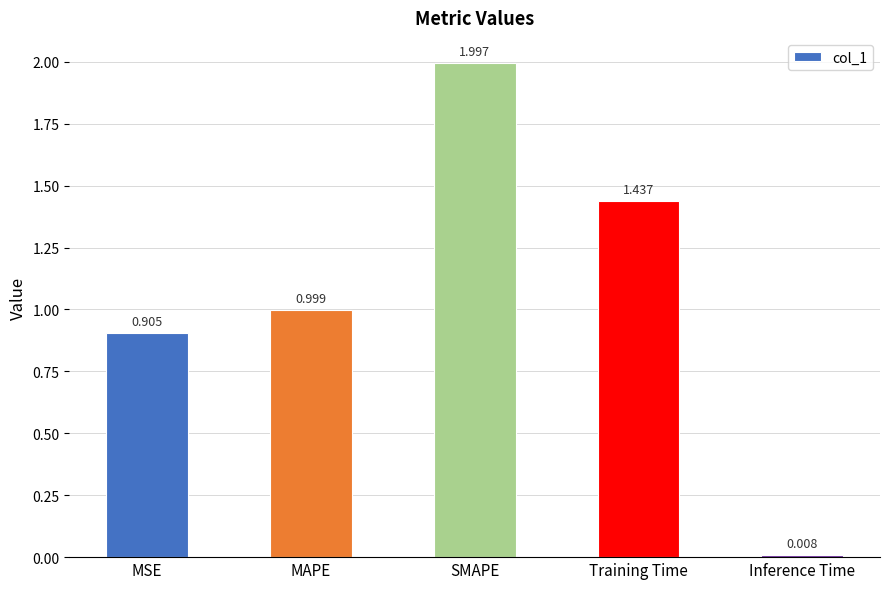

What is the difference between the values at Training Time and SMAPE?

0.6